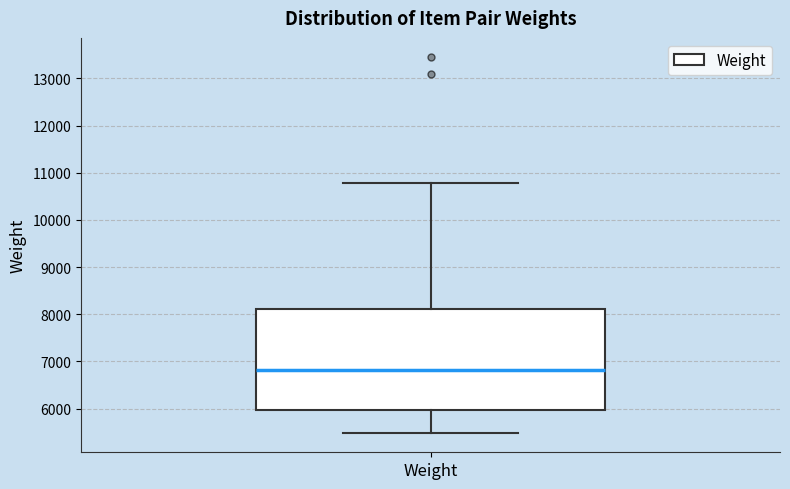

Where does the upper whisker of the box for Weight end on the y-axis? The values are not printed on the chart, so give them approximately, as read against the axis.

10800